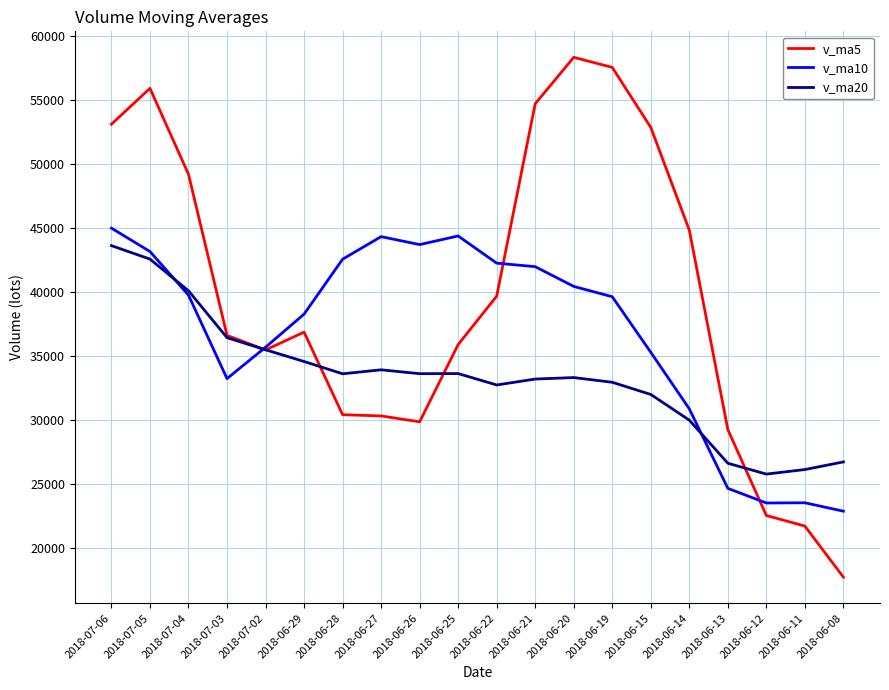

At which category does v_ma10 reach its first local peak?

2018-06-27